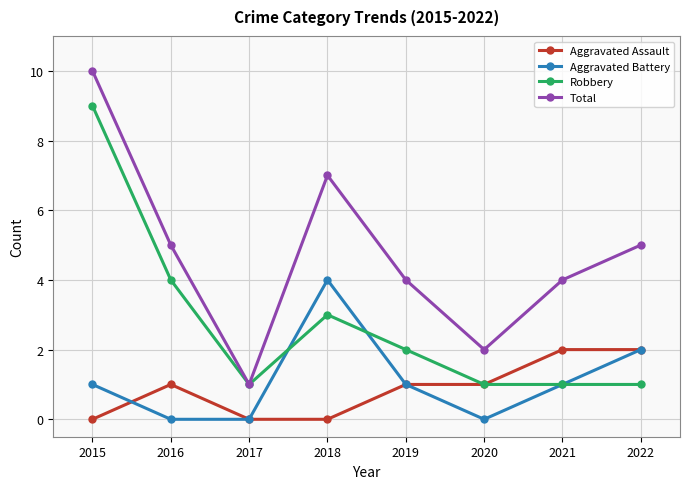

List the series in order of their peak value, highest first.

Total, Robbery, Aggravated Battery, Aggravated Assault